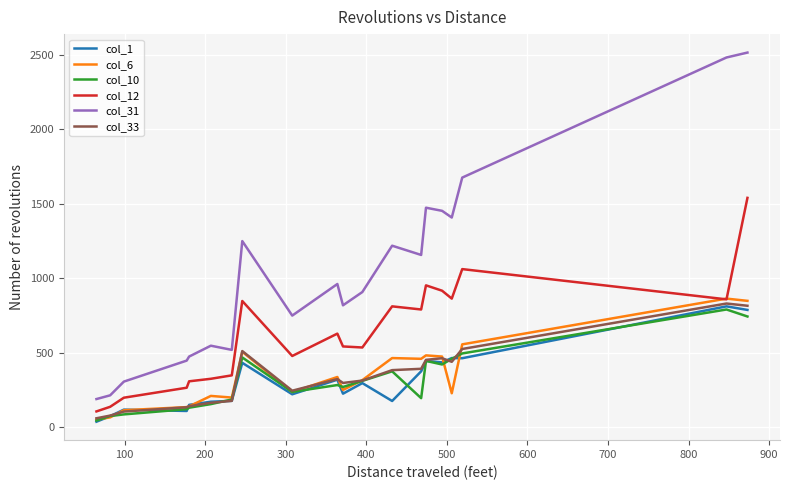

Is this an area chart (filled region under the line)?

No